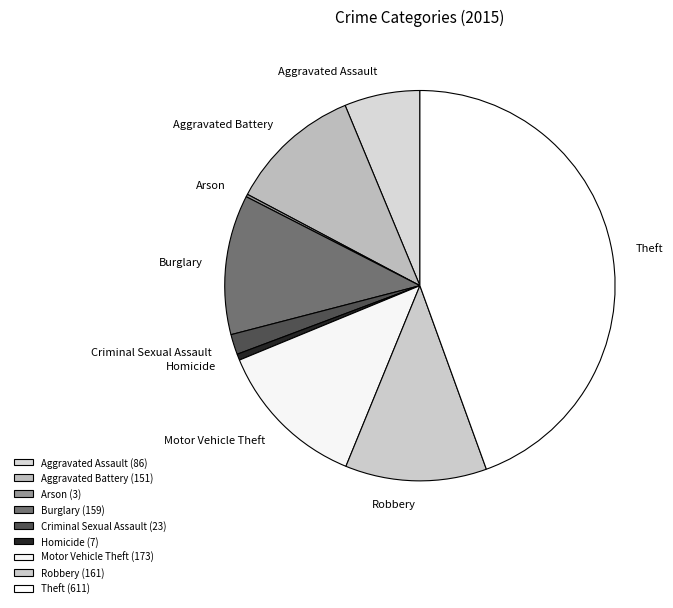

Which slice is the largest?

Theft